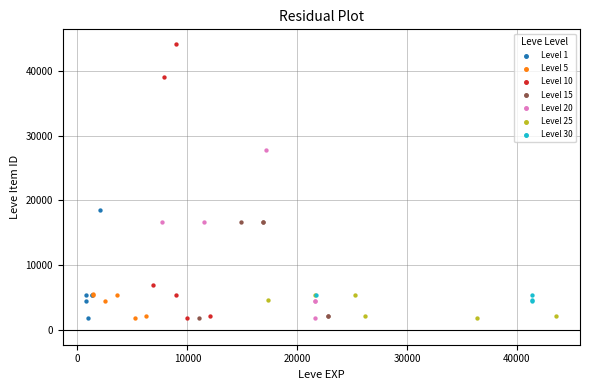

Which series reaches the maximum Y coordinate?

Level 10